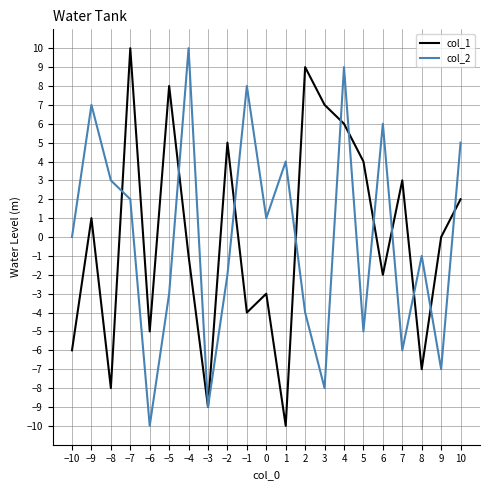

What position from the left is −2?

9